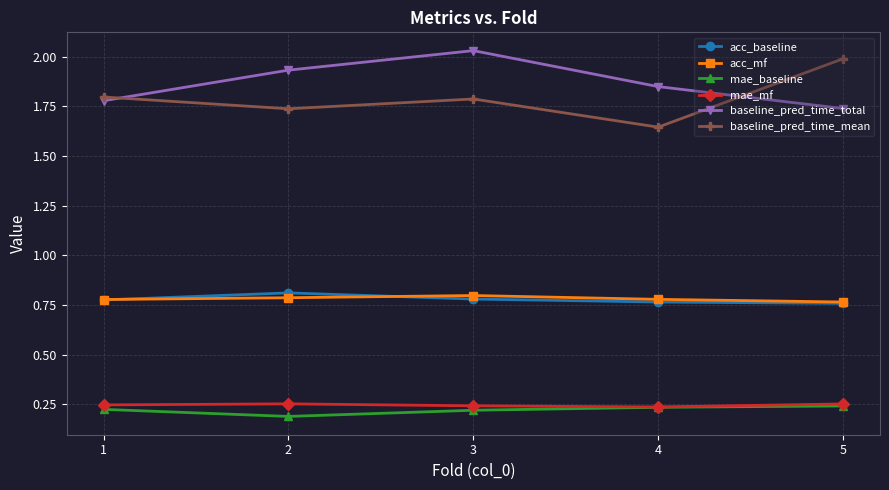

Where is baseline_pred_time_mean nearest to the value 1?

4